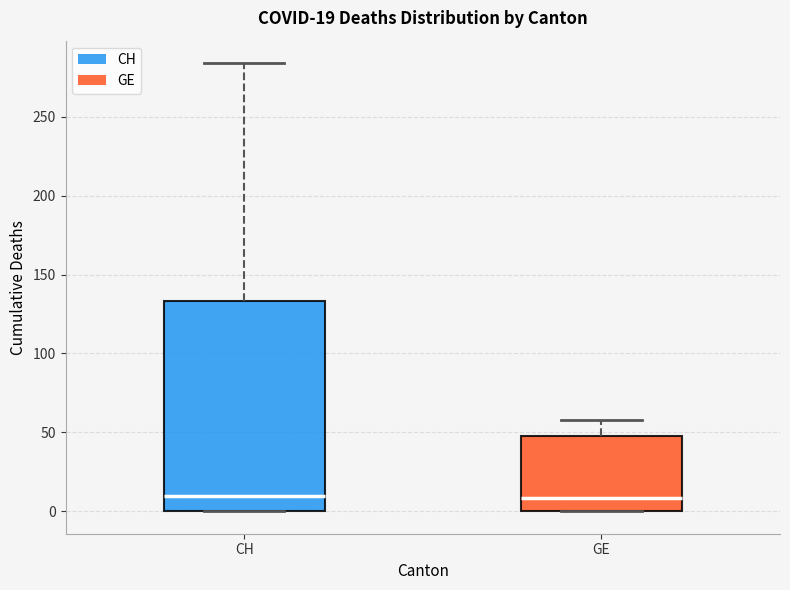

Comparing the boxes themselves (not the whiskers), which one is the tallest?

CH